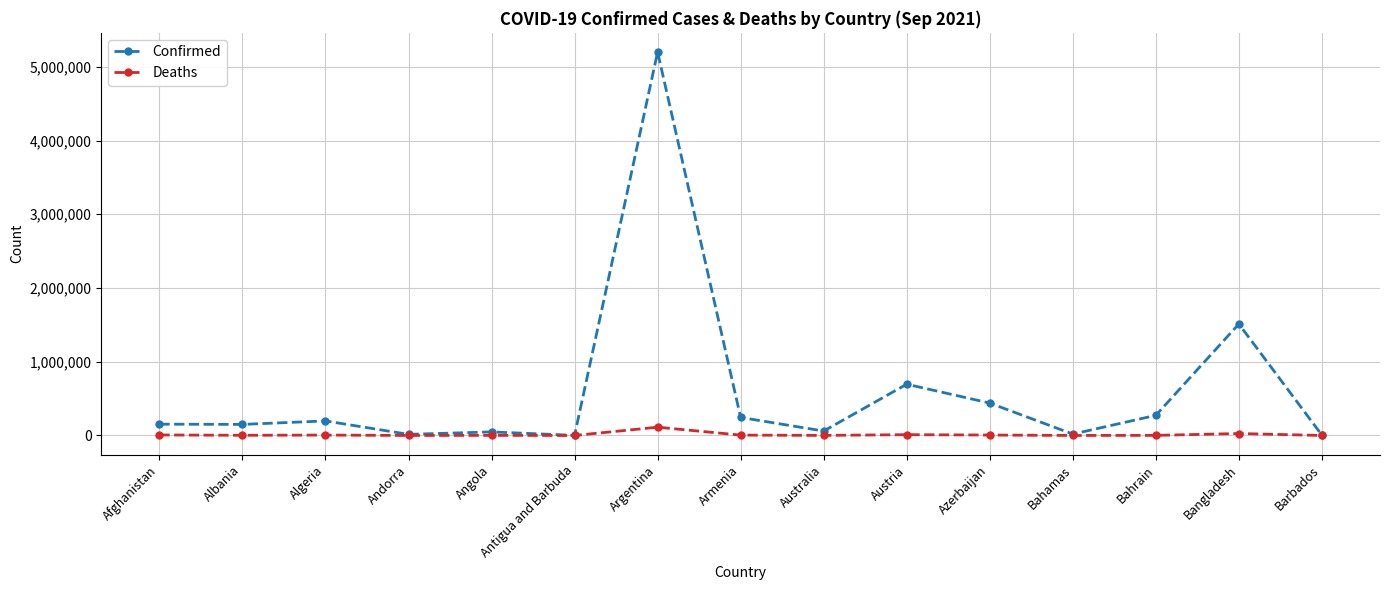

What is the label of the 1st point from the right?

Barbados